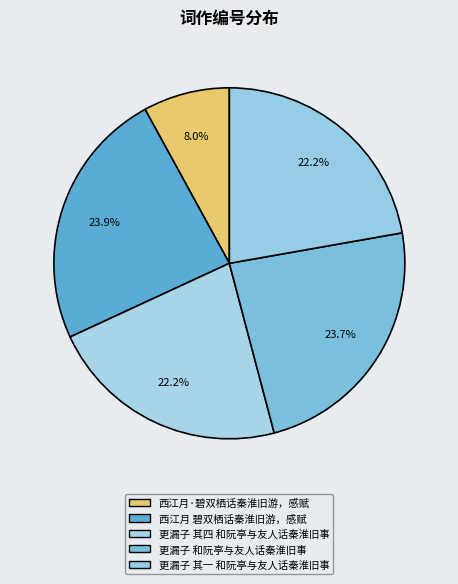

What is the ratio of the value at 更漏子 其一 和阮亭与友人话秦淮旧事 to the value at 更漏子 其四 和阮亭与友人话秦淮旧事?

1.0